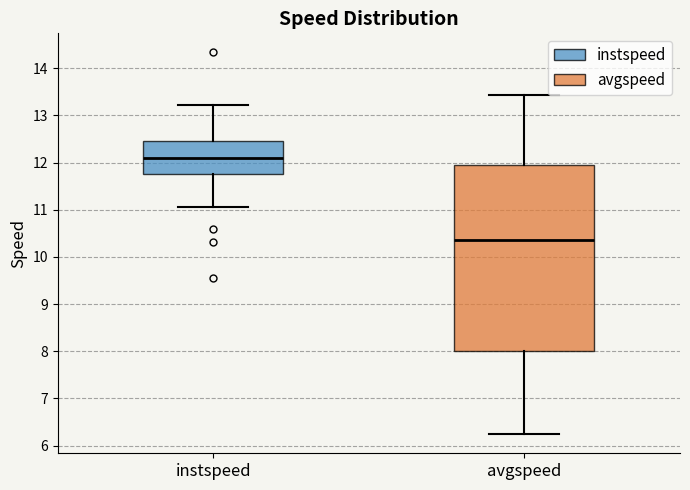

Which box is the tallest, from its lower edge to its upper edge?

avgspeed